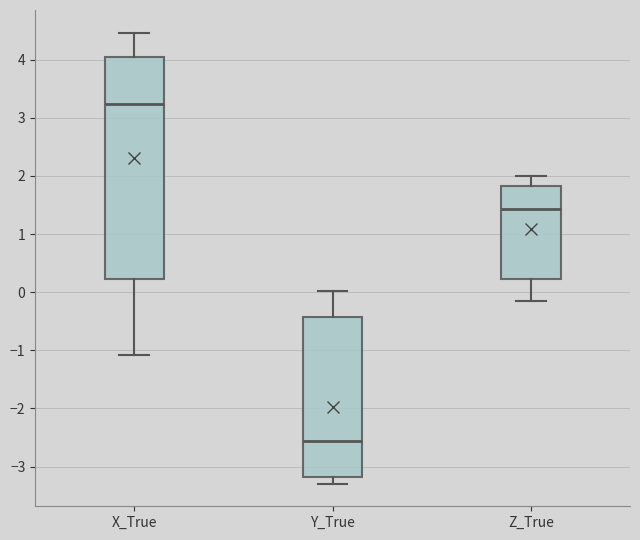

Reading left to right, transcribe this box plot: for each box, give where its median line is, the range the box spans, and where its two whiskers end, as read against the y-axis. The values are not printed on the chart, so give them approximately, as read against the axis.

X_True: median 3.2, box 0.2 to 4.0, whiskers -1.1 to 4.5
Y_True: median -2.6, box -3.2 to -0.4, whiskers -3.3 to 0.0
Z_True: median 1.4, box 0.2 to 1.8, whiskers -0.2 to 2.0